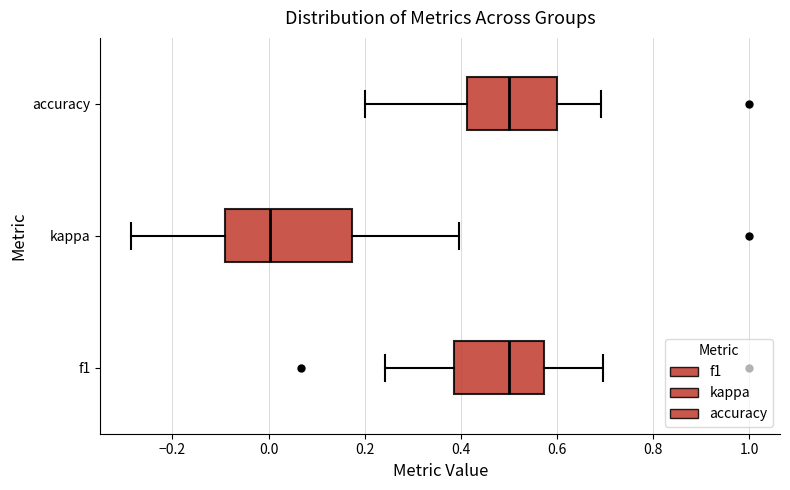

Reading bottom to top, read every box against the x-axis: the position of its median line, the range the box covers, and the ends of its whiskers. The values are not printed on the chart, so give them approximately, as read against the axis.

f1: median 0.50, box 0.38 to 0.58, whiskers 0.24 to 0.70
kappa: median 0.00, box -0.10 to 0.18, whiskers -0.28 to 0.40
accuracy: median 0.50, box 0.42 to 0.60, whiskers 0.20 to 0.70